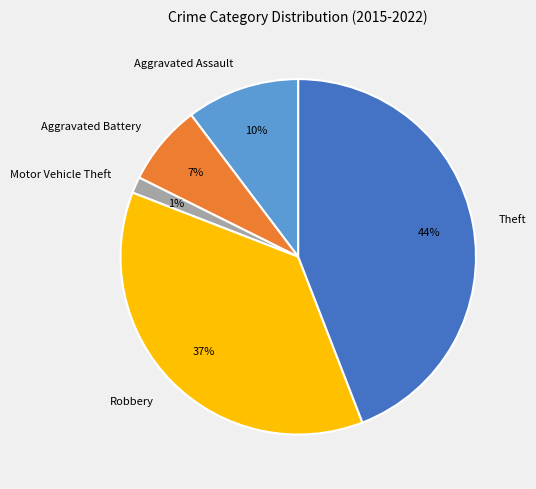

What is the largest slice in the pie chart?

Theft